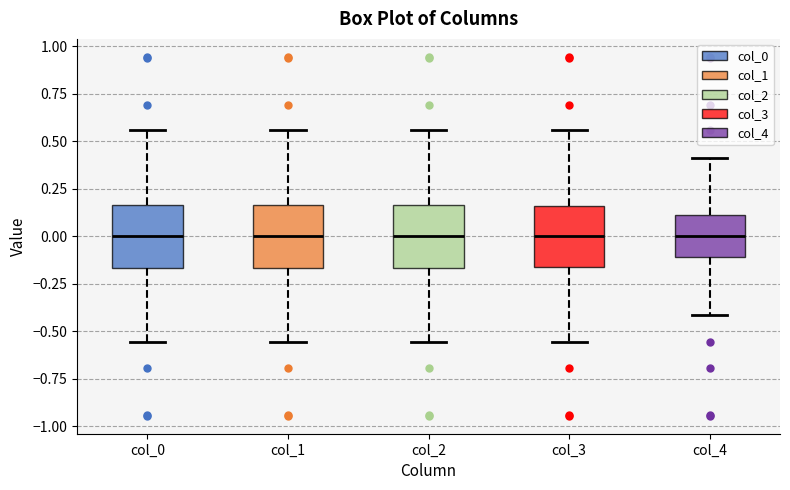

Where does the median line of the box for col_0 sit on the y-axis? The values are not printed on the chart, so give them approximately, as read against the axis.

0.00